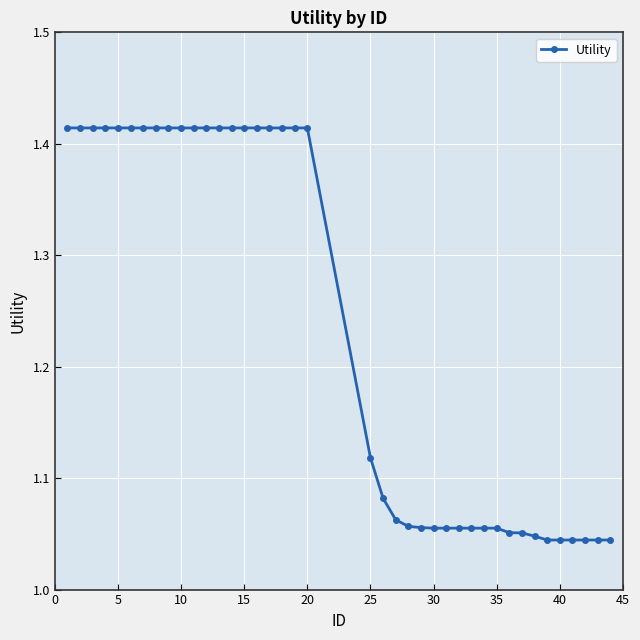

Does the chart display data point markers on the line(s)?

Yes